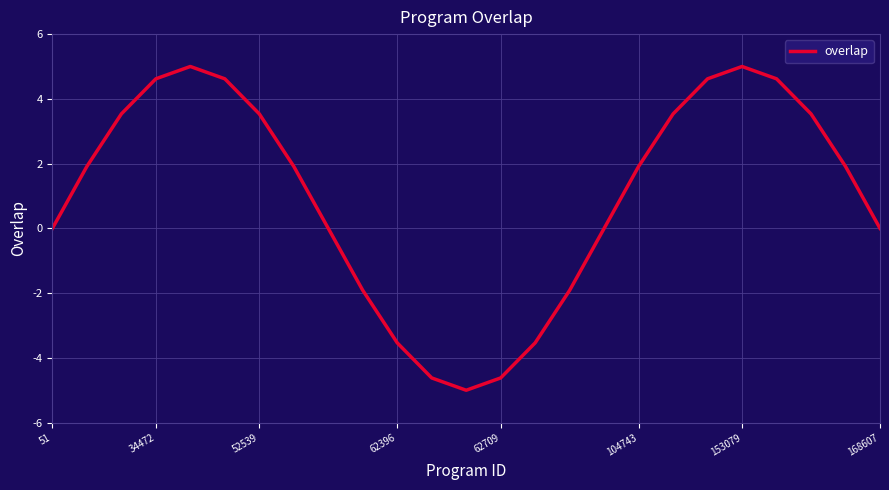

What is the difference between the maximum and minimum values?

10.0